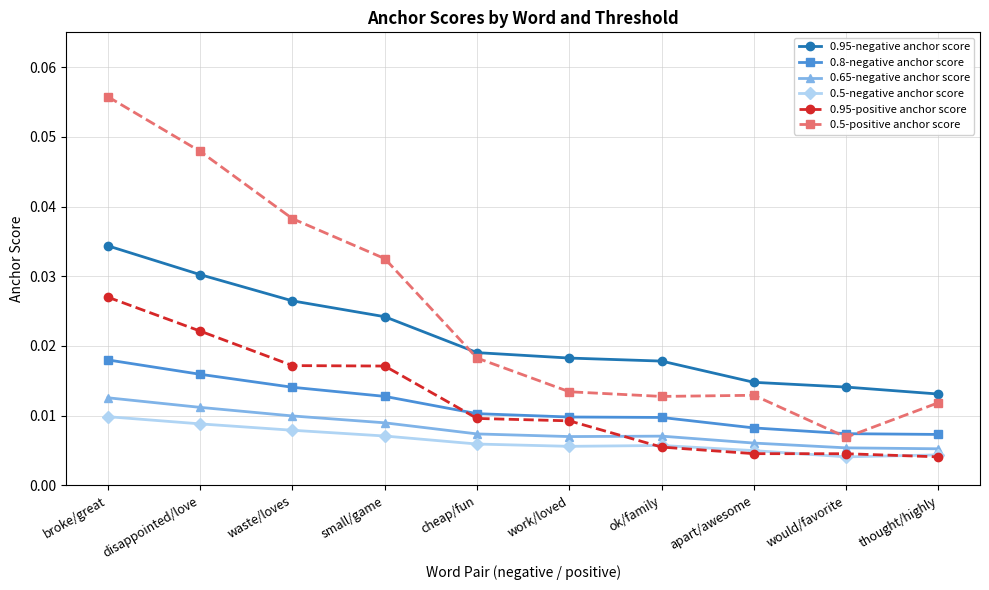

True or false: 0.8-negative anchor score and 0.95-negative anchor score intersect in this chart.

False